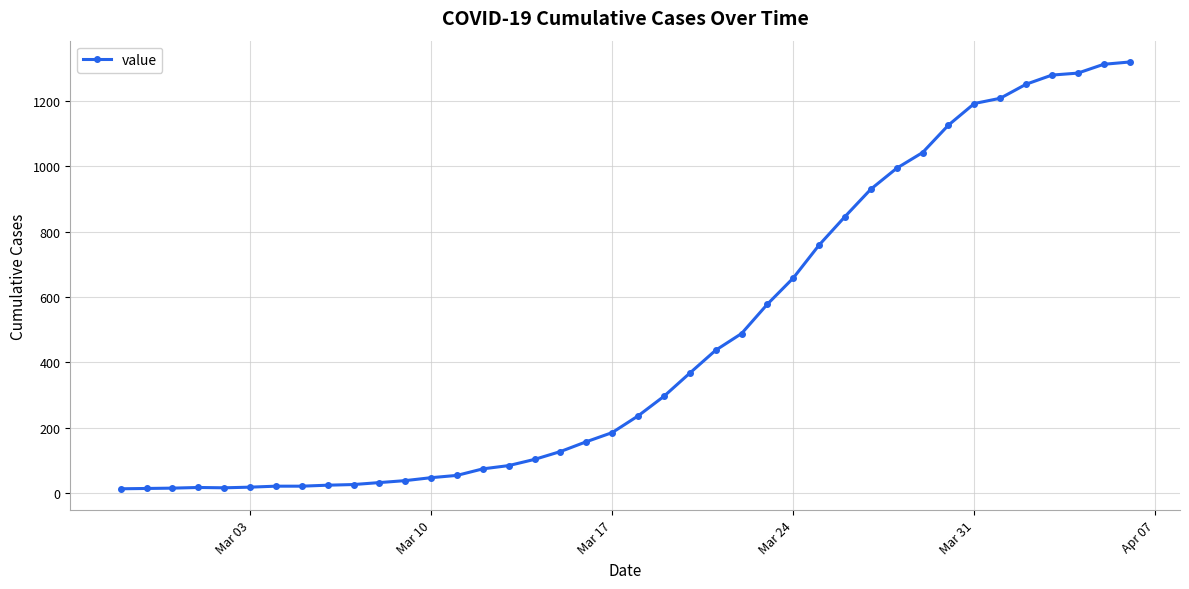

What is the difference between the second highest and second lowest values?

1298